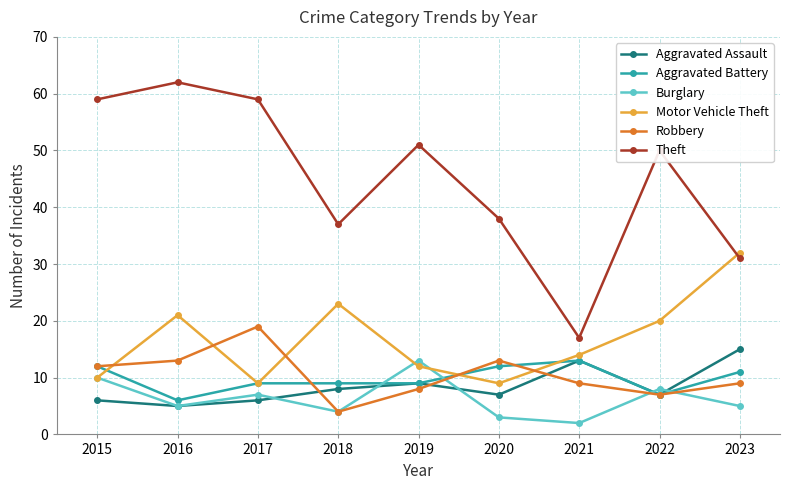

Does the chart display data point markers on the line(s)?

Yes